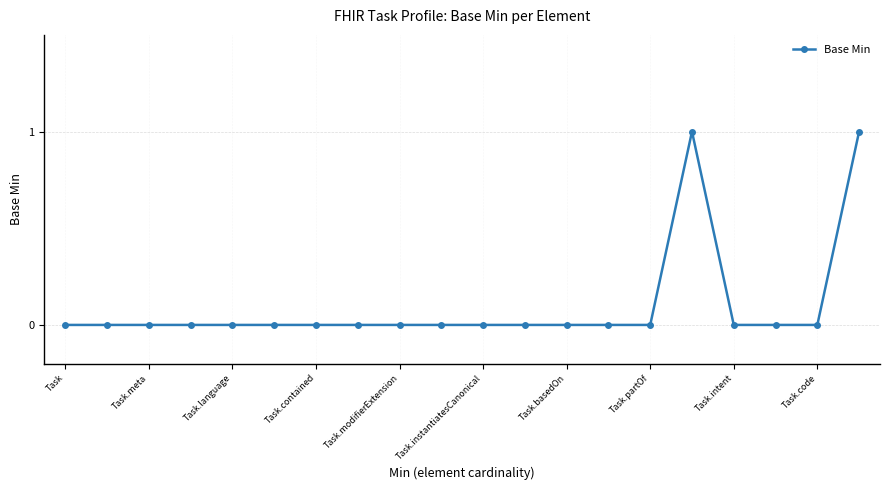

Does the chart have visible grid lines?

Yes